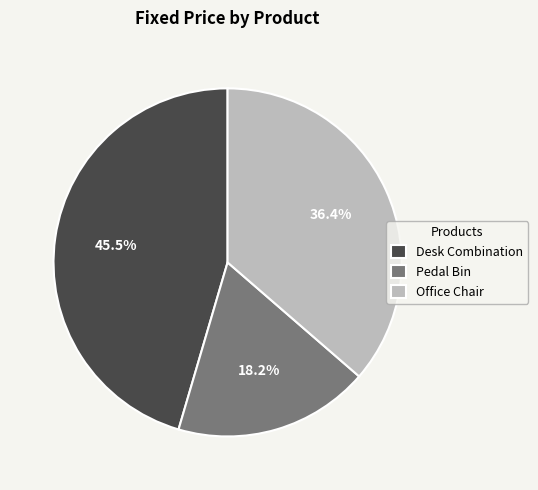

Which has a higher value, Pedal Bin or Desk Combination?

Desk Combination